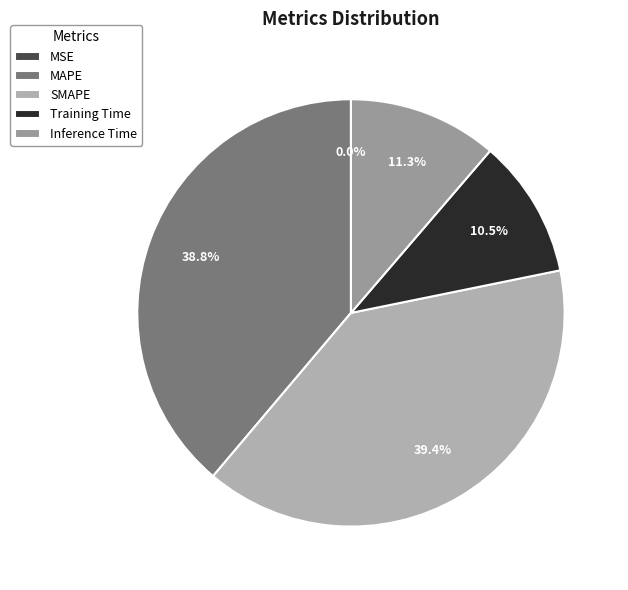

Combined, what portion of the pie is Inference Time and SMAPE?

50.7%